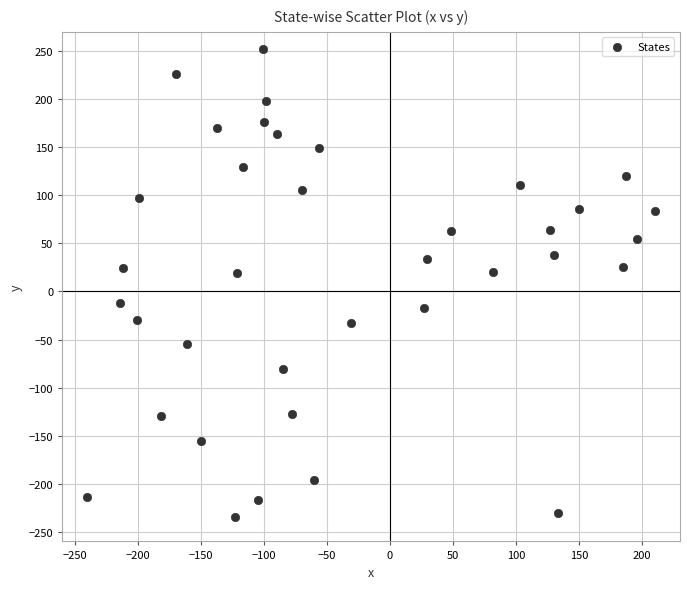

What is the range of Y values (max minus min)?

487